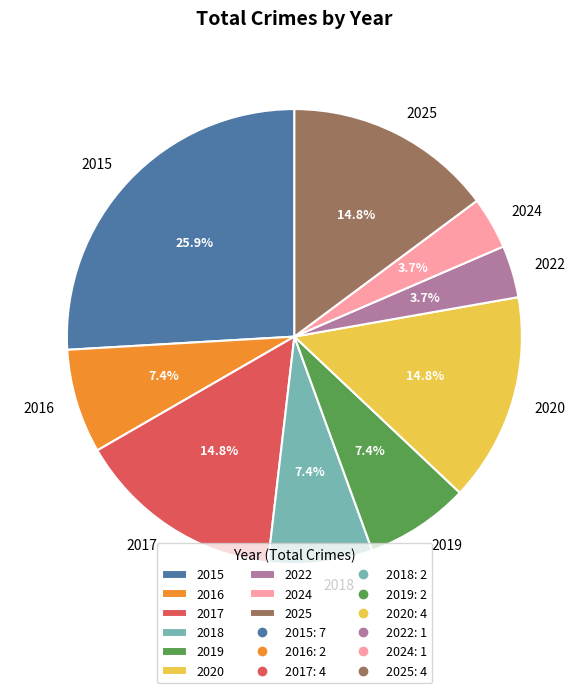

Is there a majority slice in this chart?

No